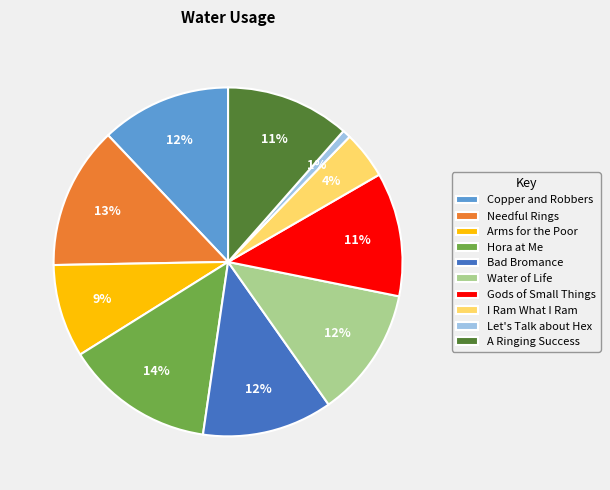

Is the sum of Let's Talk about Hex and Copper and Robbers greater than half?

No